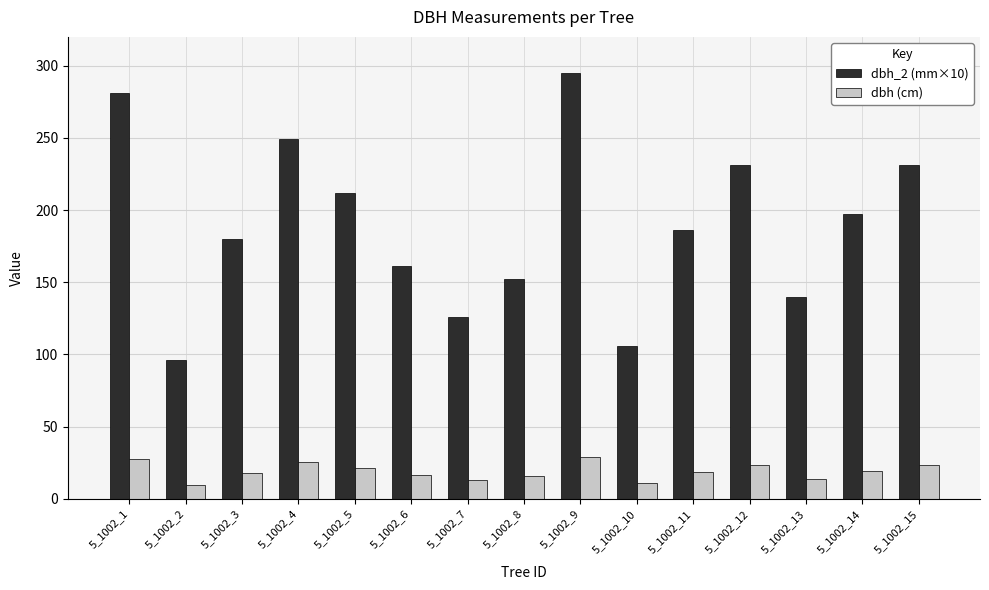

What is the greatest value displayed?

295.0